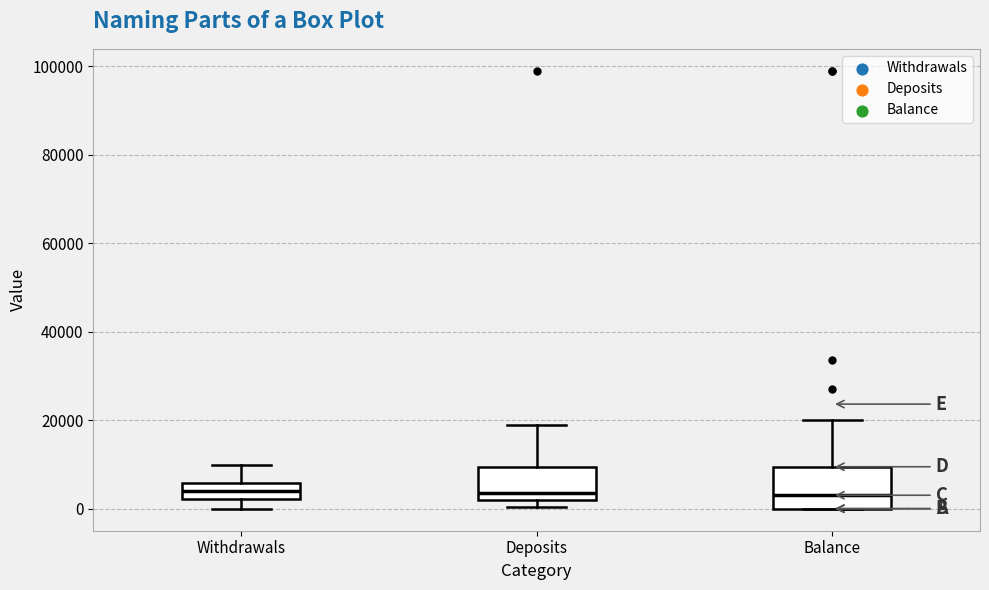

Reading left to right, read every box against the y-axis: the position of its median line, the range the box covers, and the ends of its whiskers. The values are not printed on the chart, so give them approximately, as read against the axis.

Withdrawals: median 4000, box 2000 to 6000, whiskers 0 to 10000
Deposits: median 4000, box 2000 to 10000, whiskers 0 to 20000
Balance: median 4000, box 0 to 10000, whiskers 0 to 20000